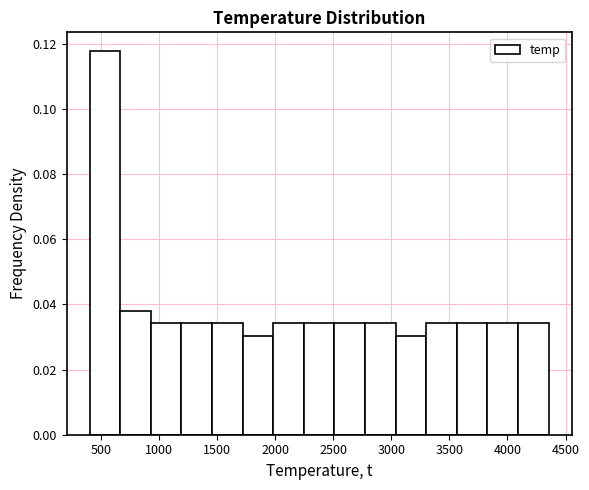

Reading left to right, transcribe this chart: for each bar, give the range it covers on the x-axis and its height. Neither the bar edges nor the heights are printed on the chart, so give them approximately, as read against the axes.

400 to 650: 0.118
650 to 950: 0.038
950 to 1200: 0.034
1200 to 1450: 0.034
1450 to 1700: 0.034
1700 to 2000: 0.030
2000 to 2250: 0.034
2250 to 2500: 0.034
2500 to 2750: 0.034
2750 to 3050: 0.034
3050 to 3300: 0.030
3300 to 3550: 0.034
3550 to 3850: 0.034
3850 to 4100: 0.034
4100 to 4350: 0.034